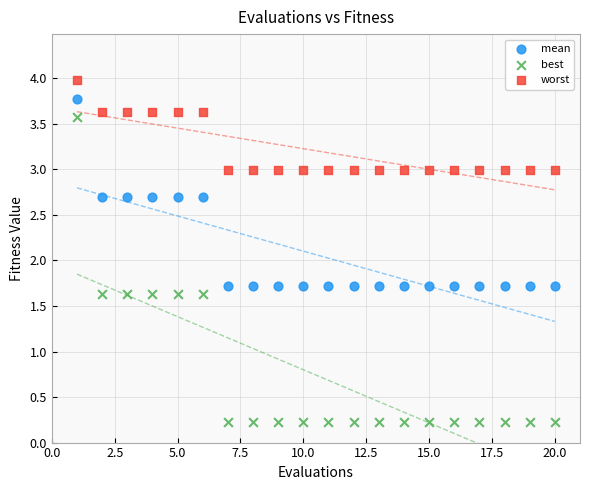

Which series contains the lowest Y value?

best